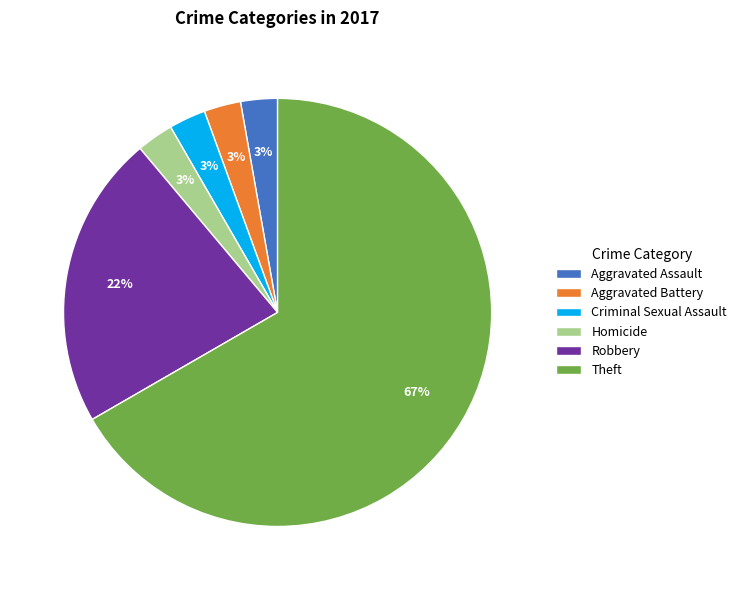

Is the sum of Aggravated Assault and Theft greater than half?

Yes